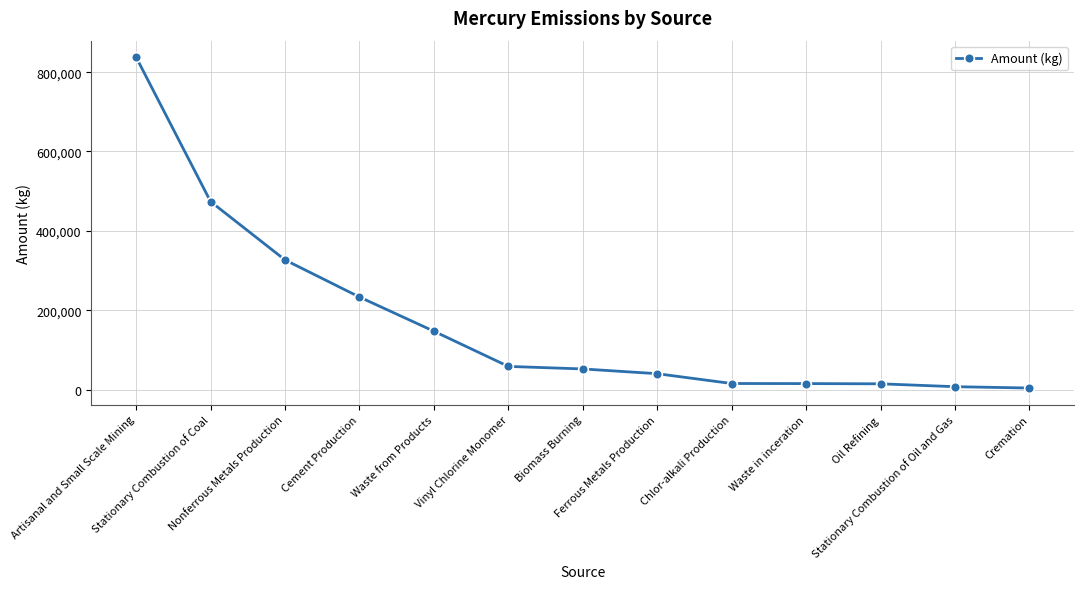

True or false: the data shows 326657 at Nonferrous Metals Production.

True